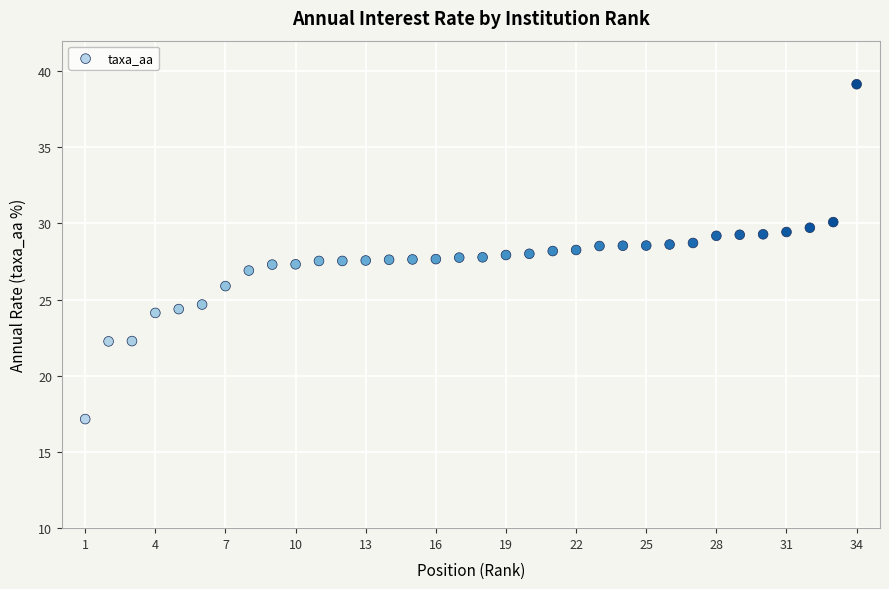

What is the range of X values (max minus min)?

33.0